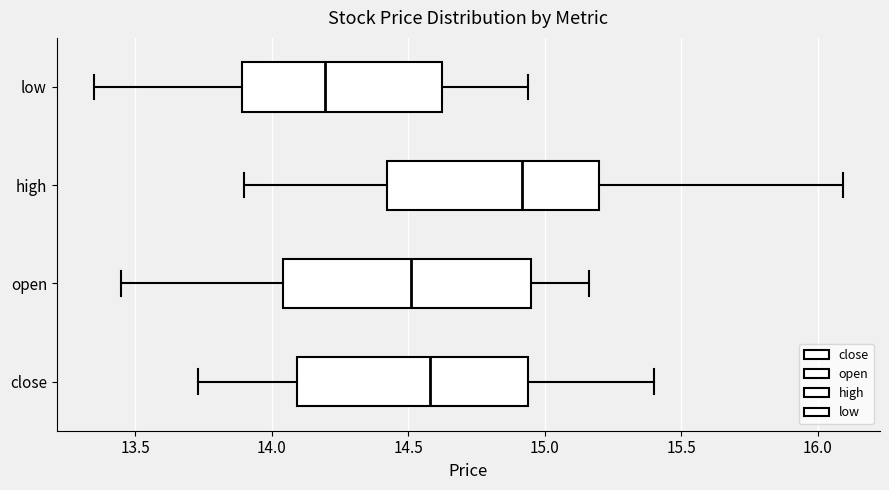

Reading bottom to top, transcribe this box plot: for each box, give where its median line is, the range the box spans, and where its two whiskers end, as read against the x-axis. The values are not printed on the chart, so give them approximately, as read against the axis.

close: median 14.60, box 14.10 to 14.95, whiskers 13.75 to 15.40
open: median 14.50, box 14.05 to 14.95, whiskers 13.45 to 15.15
high: median 14.90, box 14.40 to 15.20, whiskers 13.90 to 16.10
low: median 14.20, box 13.90 to 14.60, whiskers 13.35 to 14.95